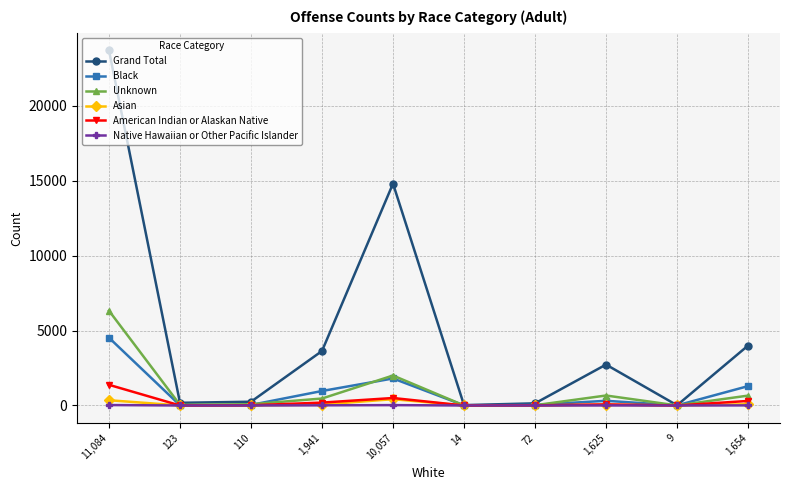

True or false: Black has more than 2 points higher than both neighbors.

False